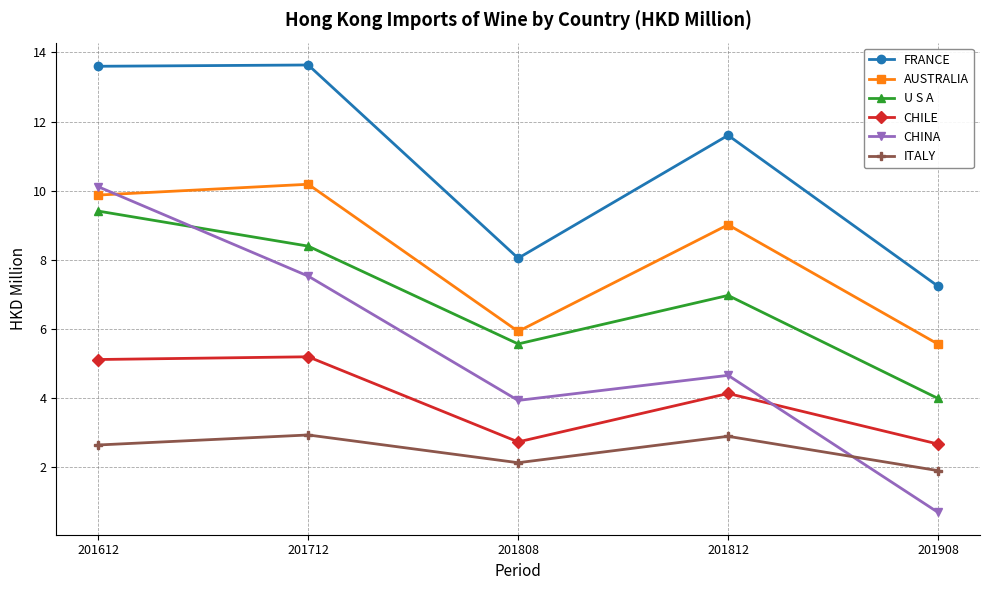

What is the spread (max minus min) of values at 201908?

6.5